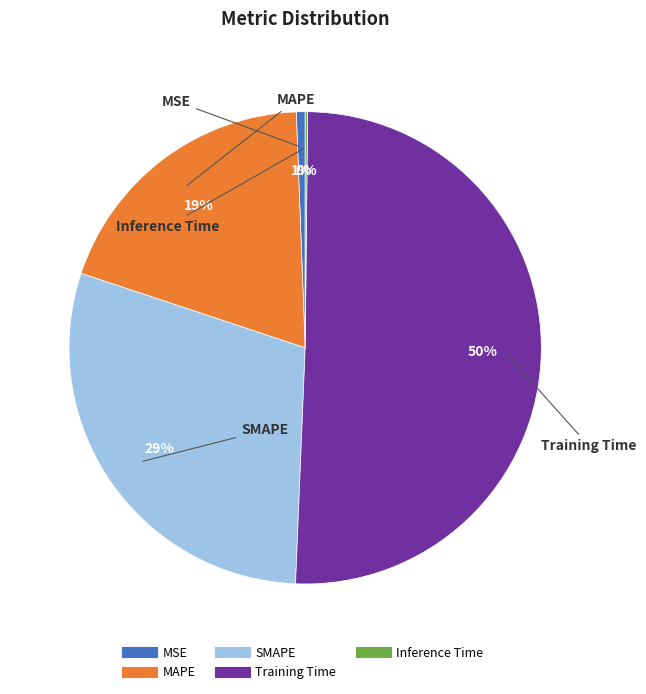

To the nearest percent, what is the average slice percentage?

20%